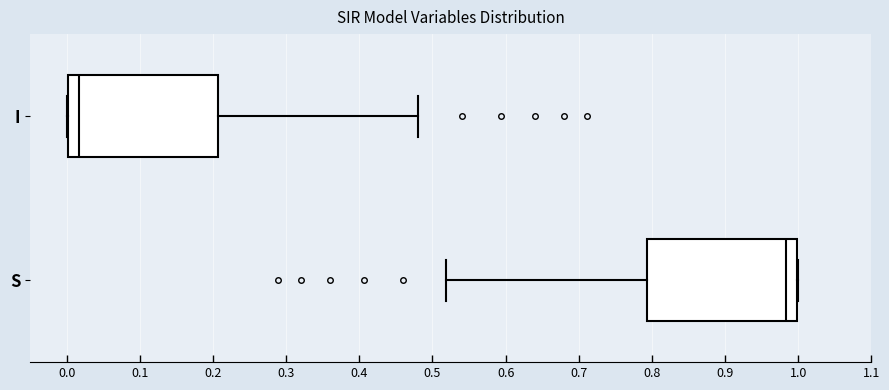

Reading bottom to top, transcribe this box plot: for each box, give where its median line is, the range the box spans, and where its two whiskers end, as read against the x-axis. The values are not printed on the chart, so give them approximately, as read against the axis.

S: median 0.98, box 0.79 to 1.00, whiskers 0.52 to 1.00
I: median 0.02, box 0.00 to 0.21, whiskers 0.00 to 0.48